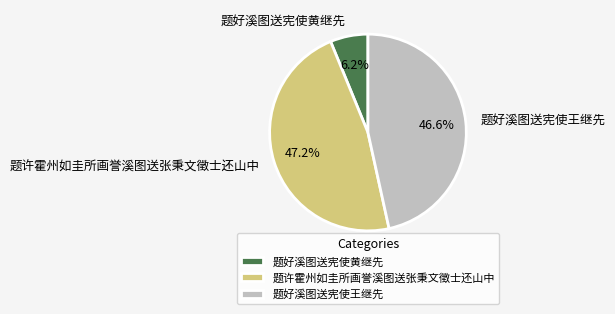

Does 题好溪图送宪使黄继先 account for over 50% of the chart?

No